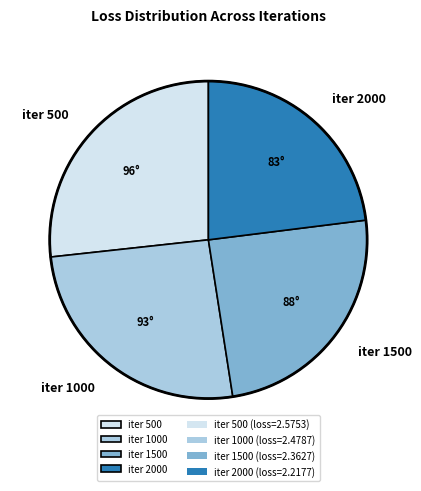

Rank the categories by value from highest to lowest.

iter 500, iter 1000, iter 1500, iter 2000